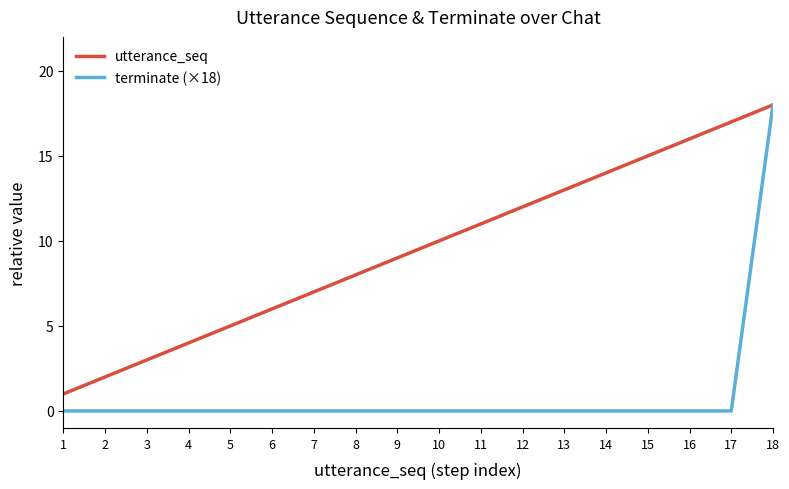

Reading right to left, extract all data points from this chart.

utterance_seq: 18=18	17=17	16=16	15=15	14=14	13=13	12=12	11=11	10=10	9=9	8=8	7=7	6=6	5=5	4=4	3=3	2=2	1=1
terminate (×18): 18=18	17=0	16=0	15=0	14=0	13=0	12=0	11=0	10=0	9=0	8=0	7=0	6=0	5=0	4=0	3=0	2=0	1=0